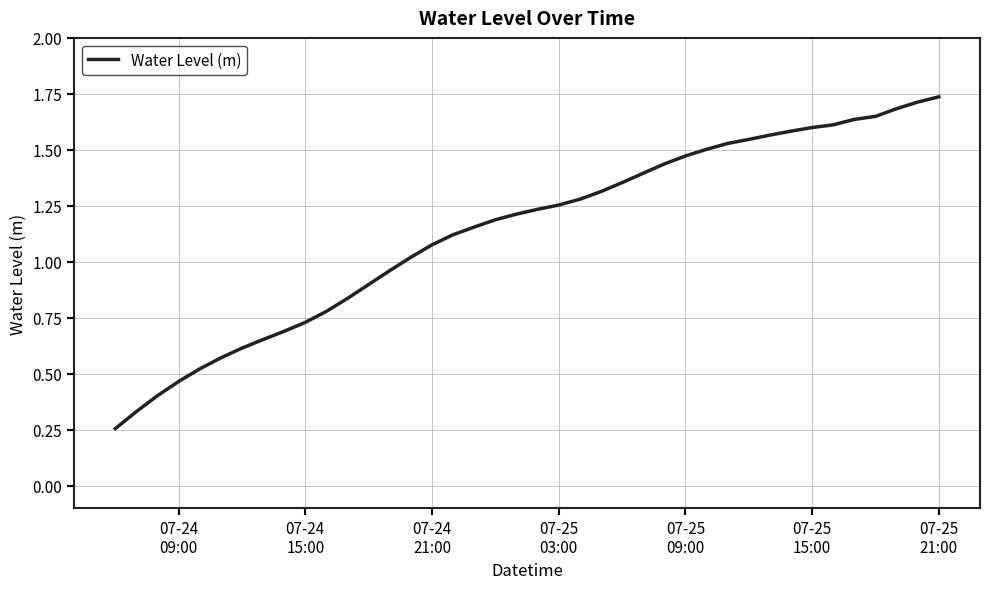

Reading left to right, list all the values displayed in this chart.

0.3	0.3	0.4	0.5	0.5	0.6	0.6	0.7	0.7	0.7	0.8	0.8	0.9	1.0	1.0	1.1	1.1	1.2	1.2	1.2	1.2	1.3	1.3	1.3	1.4	1.4	1.4	1.5	1.5	1.5	1.5	1.6	1.6	1.6	1.6	1.6	1.6	1.7	1.7	1.7